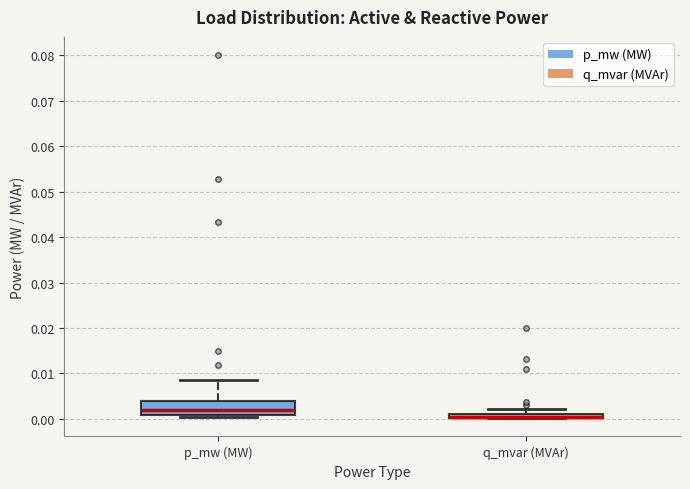

Comparing the boxes themselves (not the whiskers), which one is the tallest?

p_mw (MW)